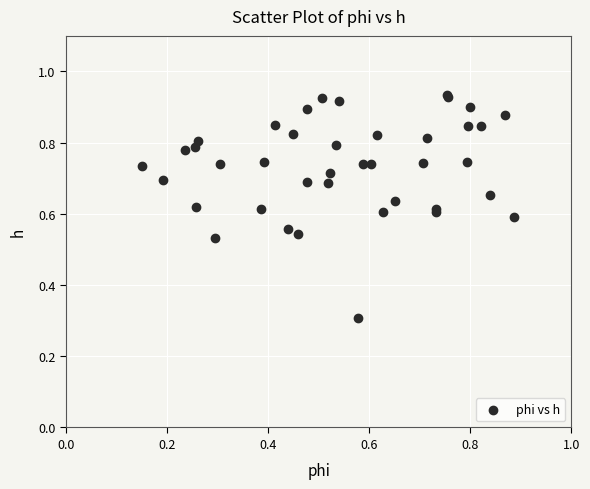

What Y value in the scatter plot is closest to 0?

0.3